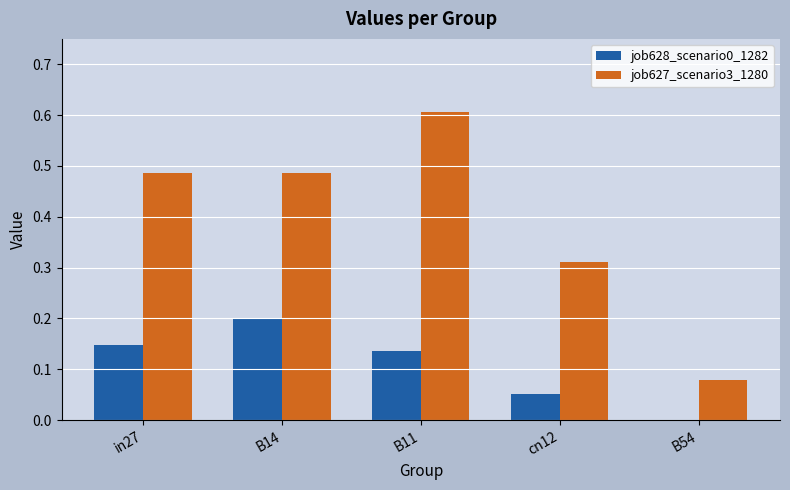

Between in27 and cn12, which series saw the biggest shift?

job627_scenario3_1280